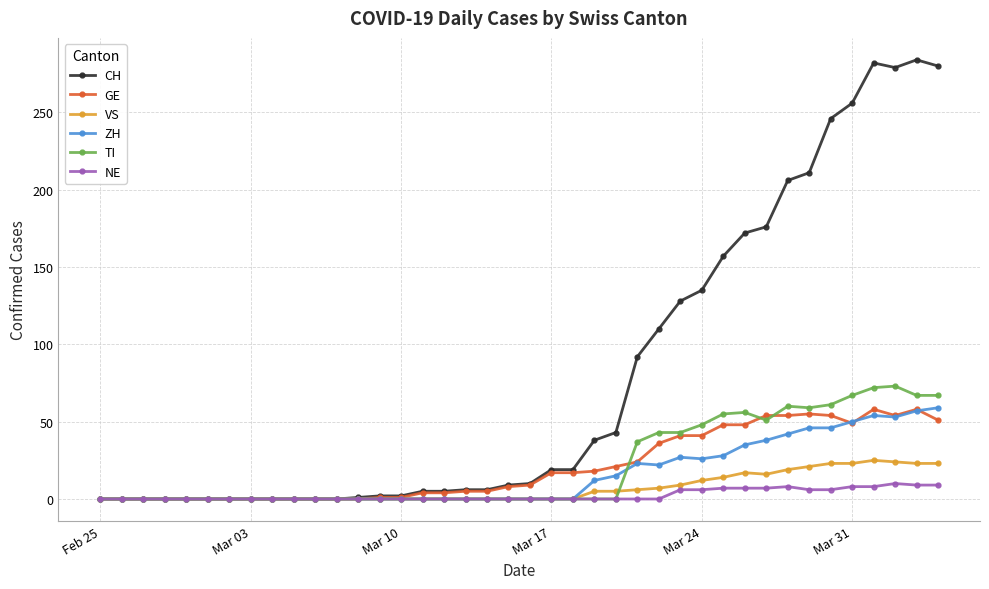

What is the greatest value displayed?

284